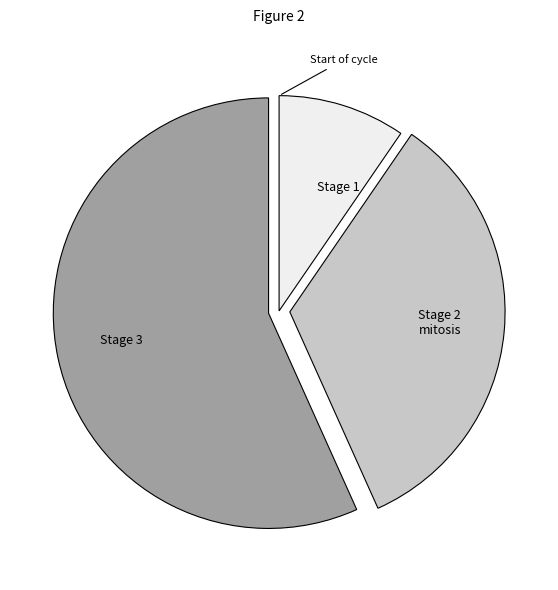

What is the ratio of the value at Stage 3 to the value at Stage 2 mitosis?

1.7